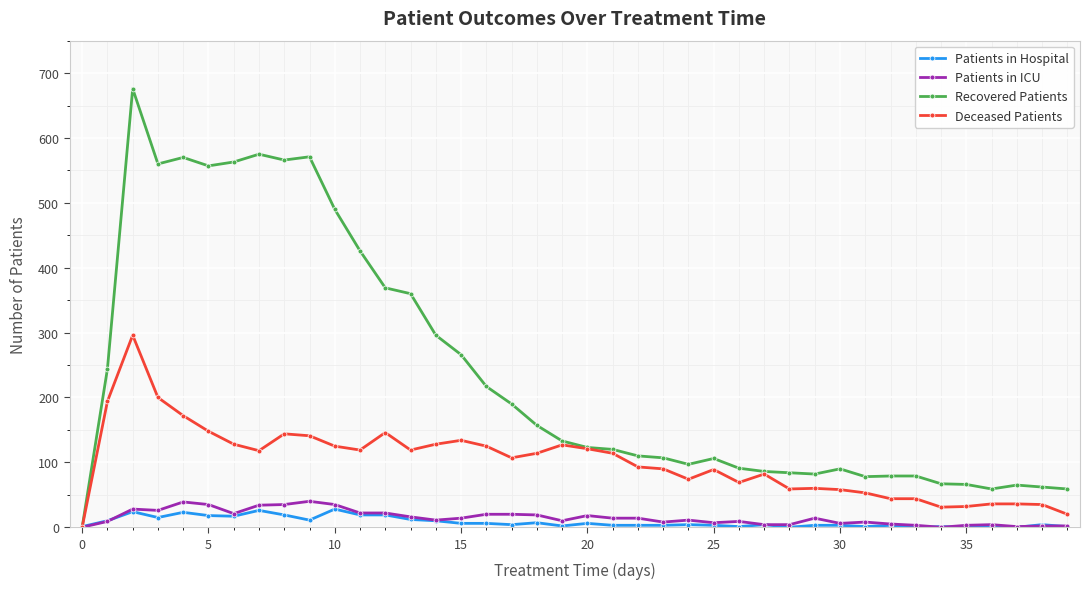

At how many categories does at least one series exceed 536?

8